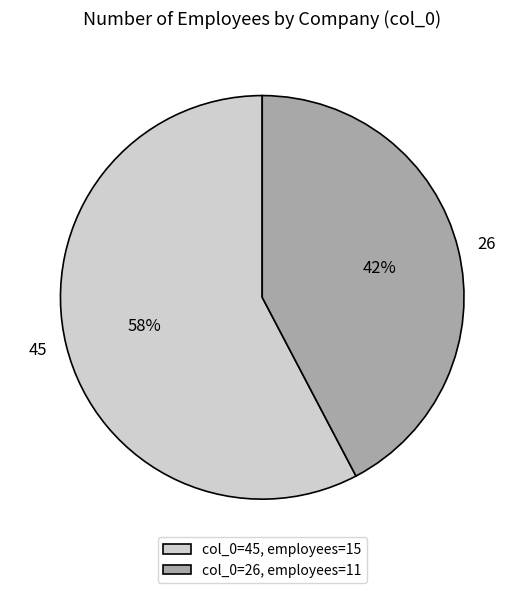

Is it true that col_0=26, employees=11 is 34% of the pie?

False